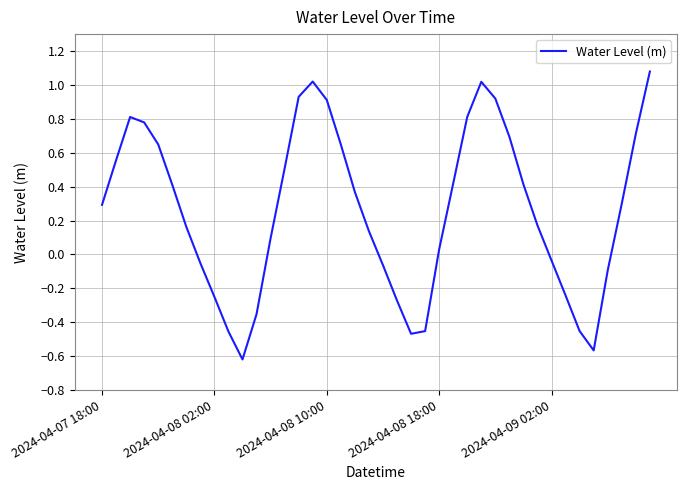

What is the difference between the maximum and minimum values?

1.7